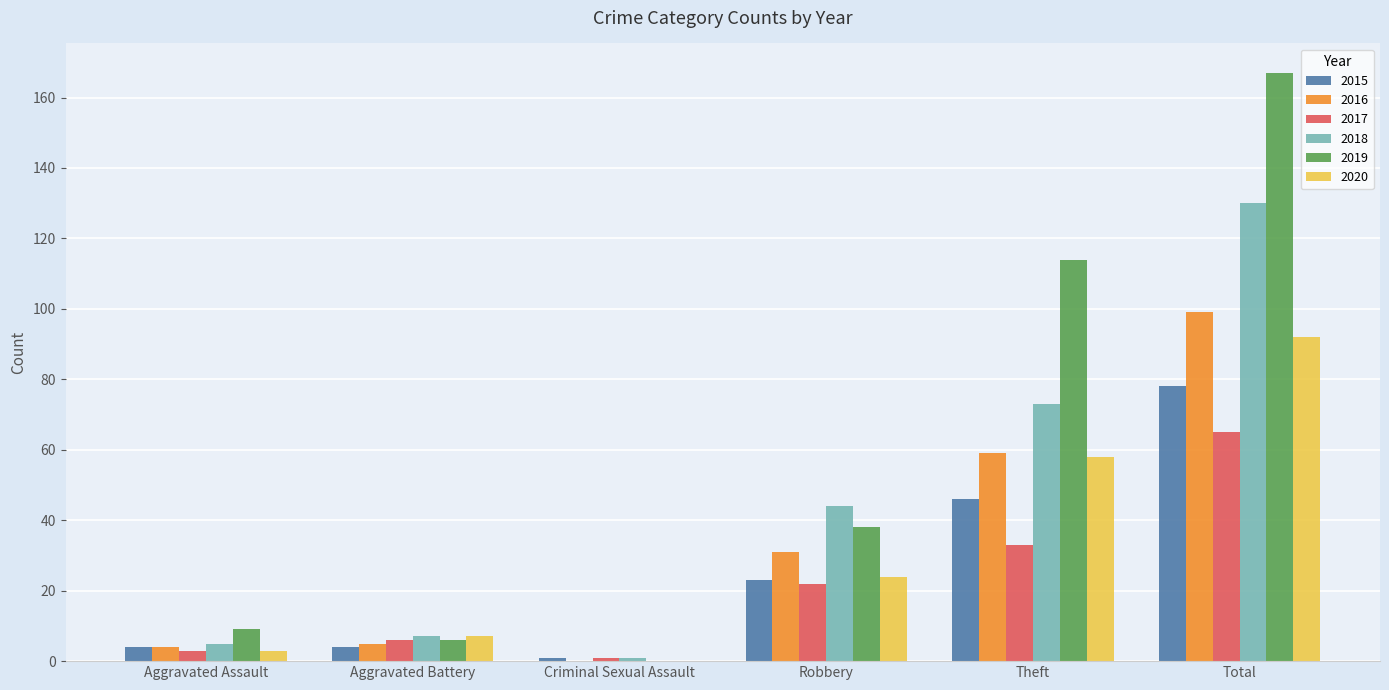

The 2019 series shows 194 at Theft. True or false?

False